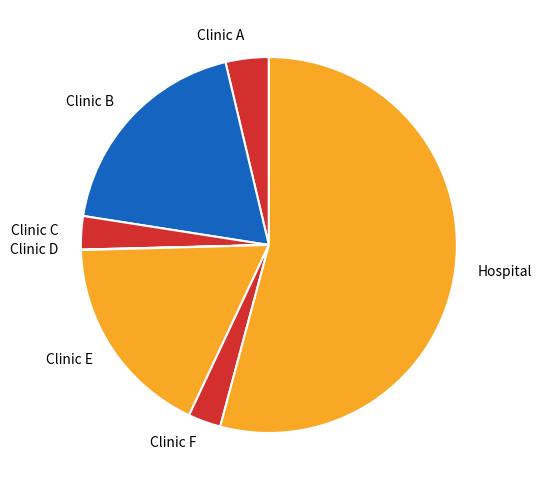

Is it true that Hospital is 54% of the pie?

True